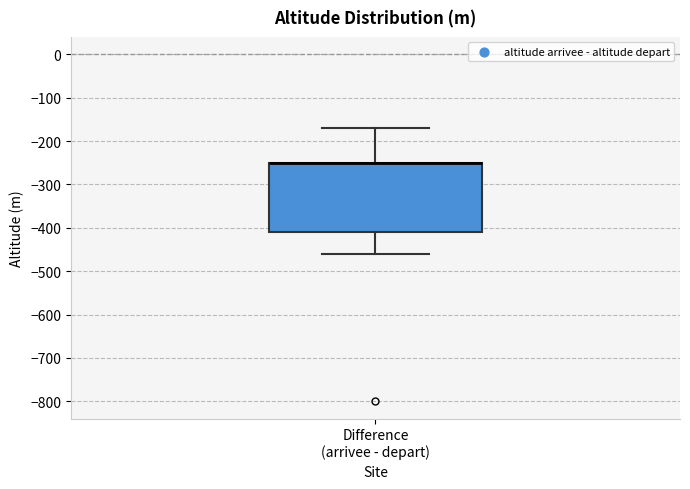

Transcribe this box plot: give where the median line is, the range the box spans, and where the two whiskers end, as read against the y-axis. The values are not printed on the chart, so give them approximately, as read against the axis.

median -250 (drawn on the box's upper edge), box -410 to -250, whiskers -460 to -170